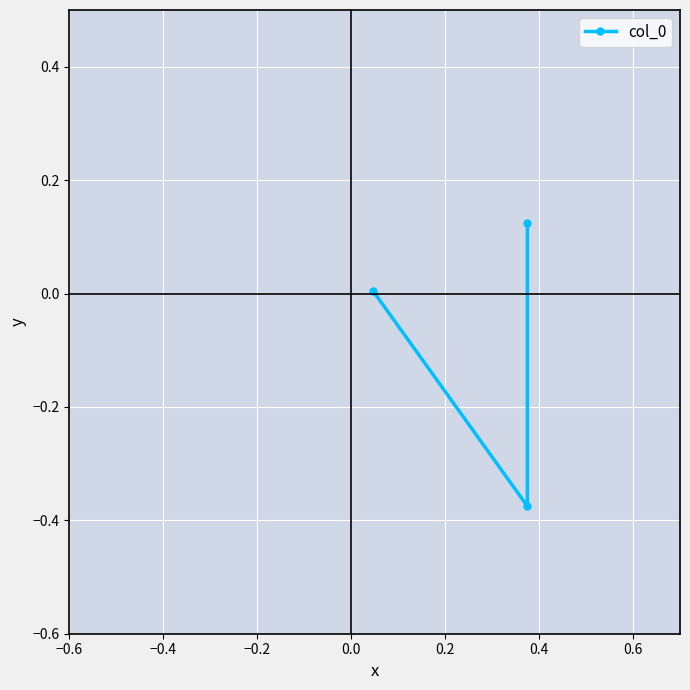

What is the value of the 1st point from the left?

0.1